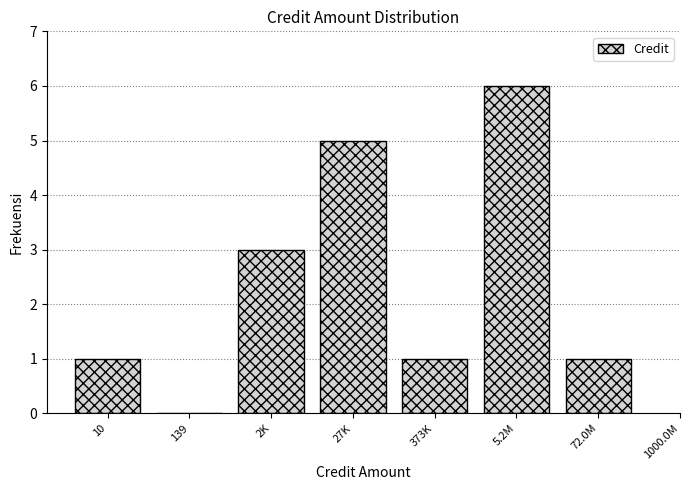

Reading left to right, what are all the values shown in this chart?

10=1	139=0	2K=3	27K=5	373K=1	5.2M=6	72.0M=1